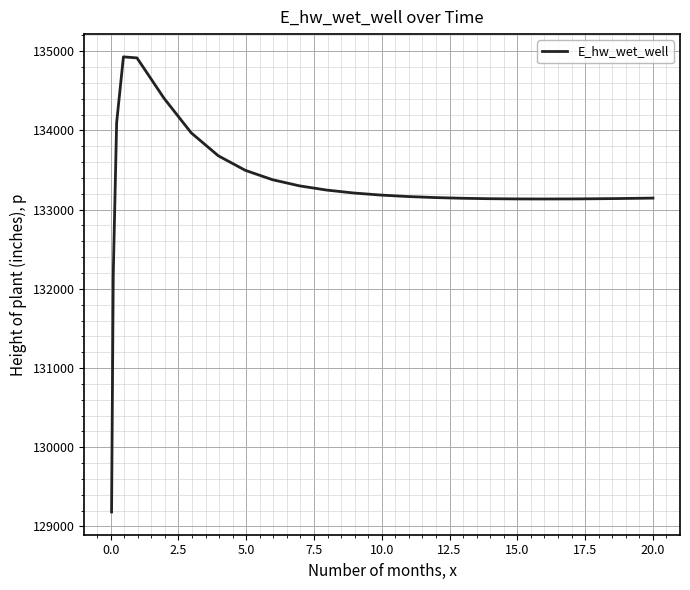

What is the maximum value shown in the chart?

134929.2